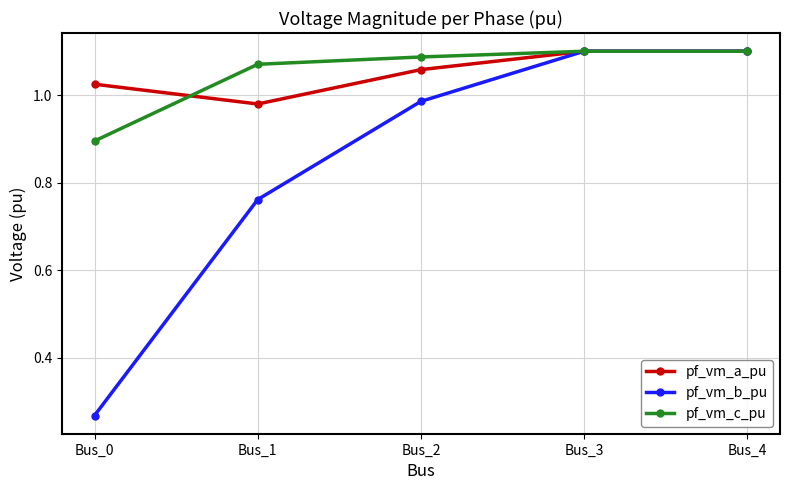

Rank the series at Bus_0 from highest to lowest value.

pf_vm_a_pu, pf_vm_c_pu, pf_vm_b_pu